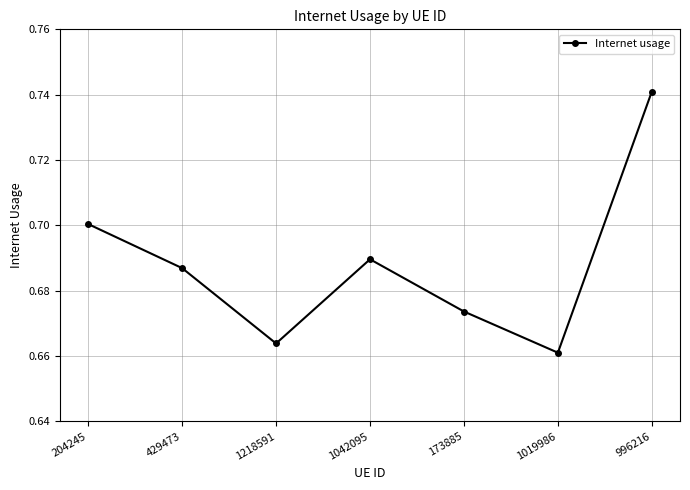

What position from the right is 429473?

6